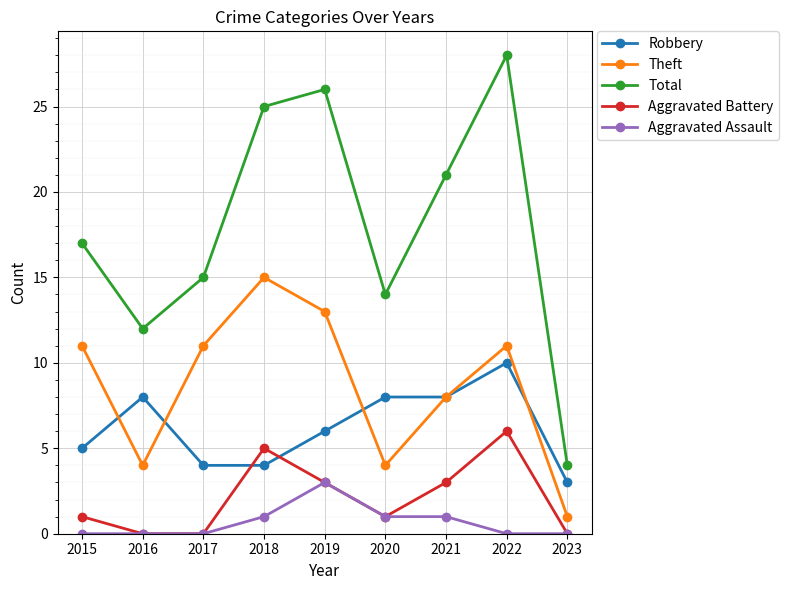

Which category has the highest value across all series?

2022